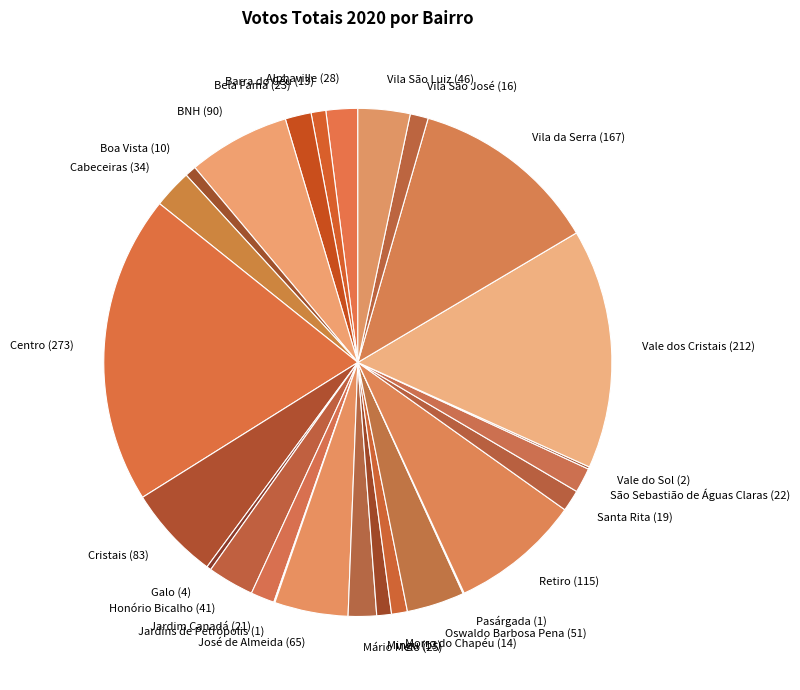

Does José de Almeida account for over 50% of the chart?

No